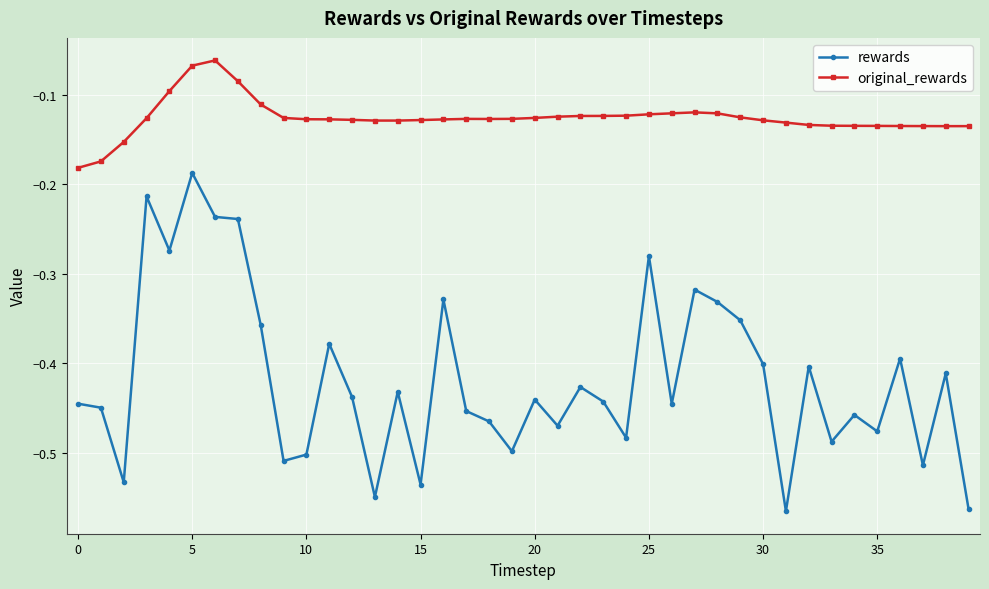

Which series has the largest range (max minus min)?

rewards